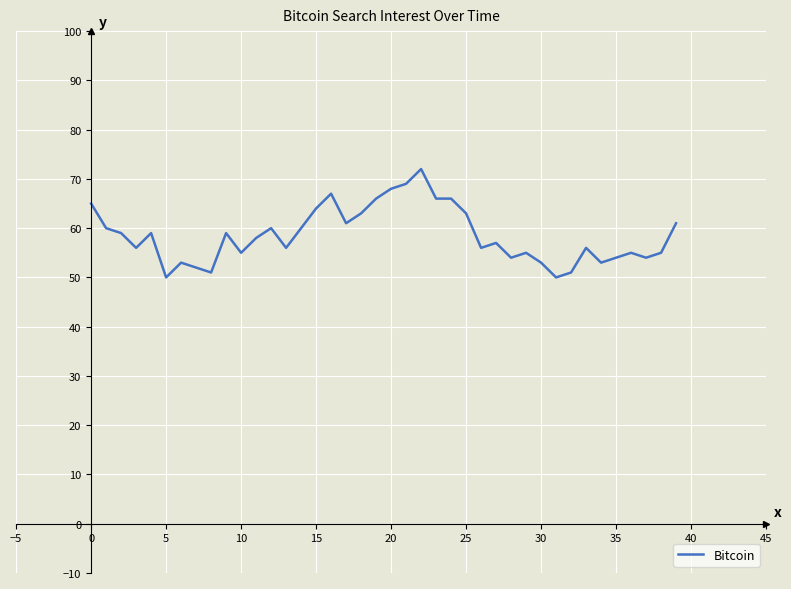

What is the smallest value displayed?

50